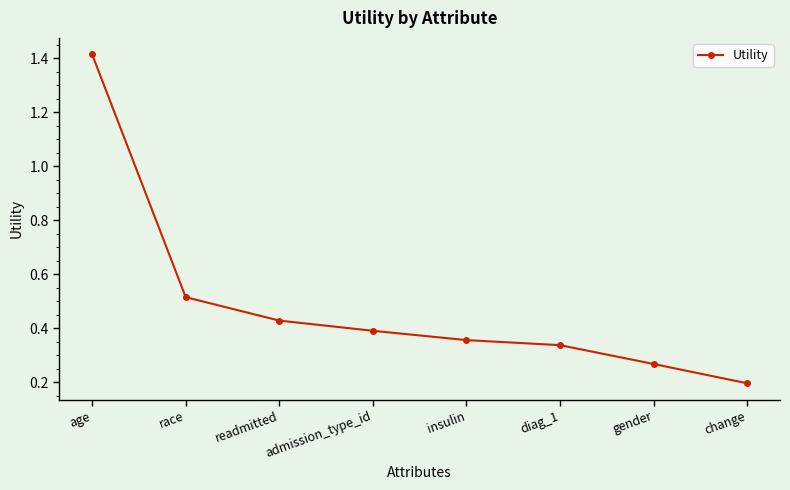

Which label corresponds to the largest value in the chart?

age